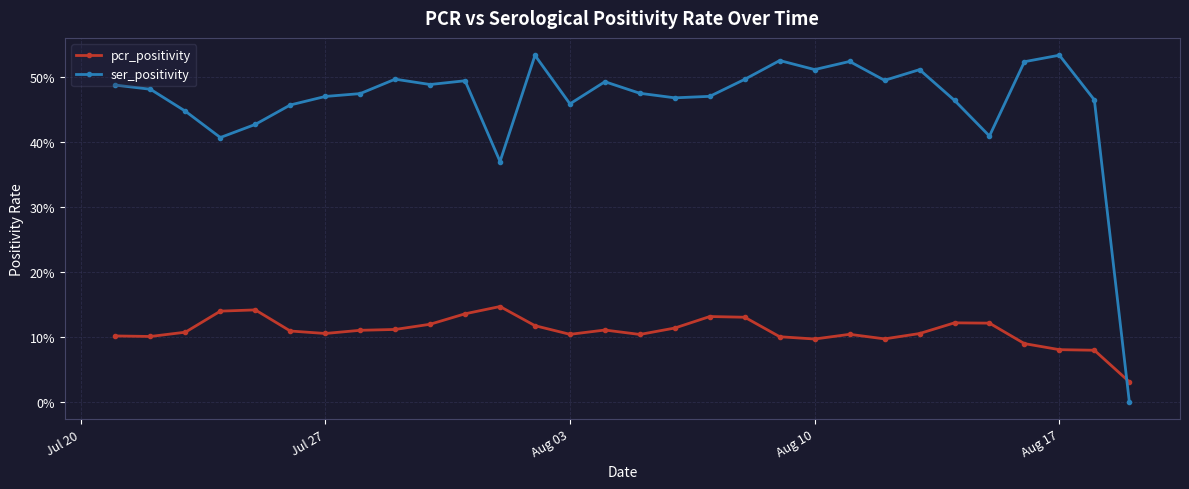

What are all the series names shown in the legend?

pcr_positivity, ser_positivity